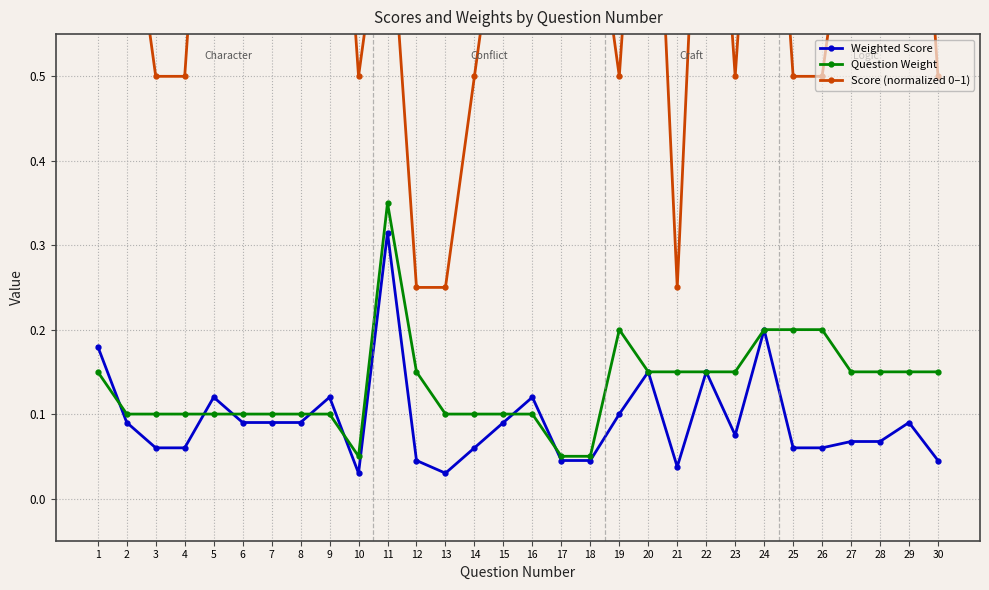

At how many categories does at least one series exceed 0?

30